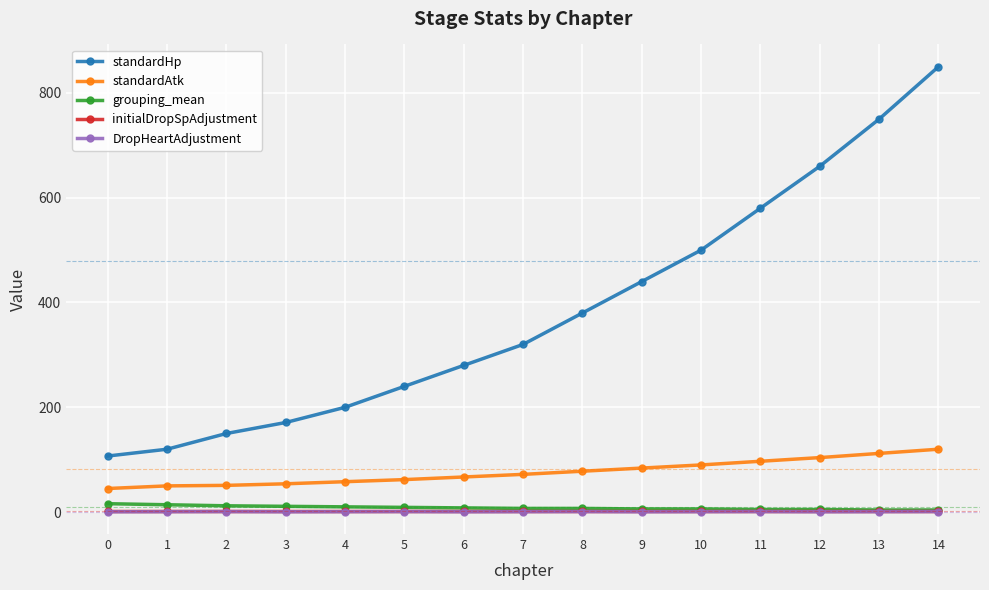

True or false: standardHp has more than 0 interior local peaks.

False